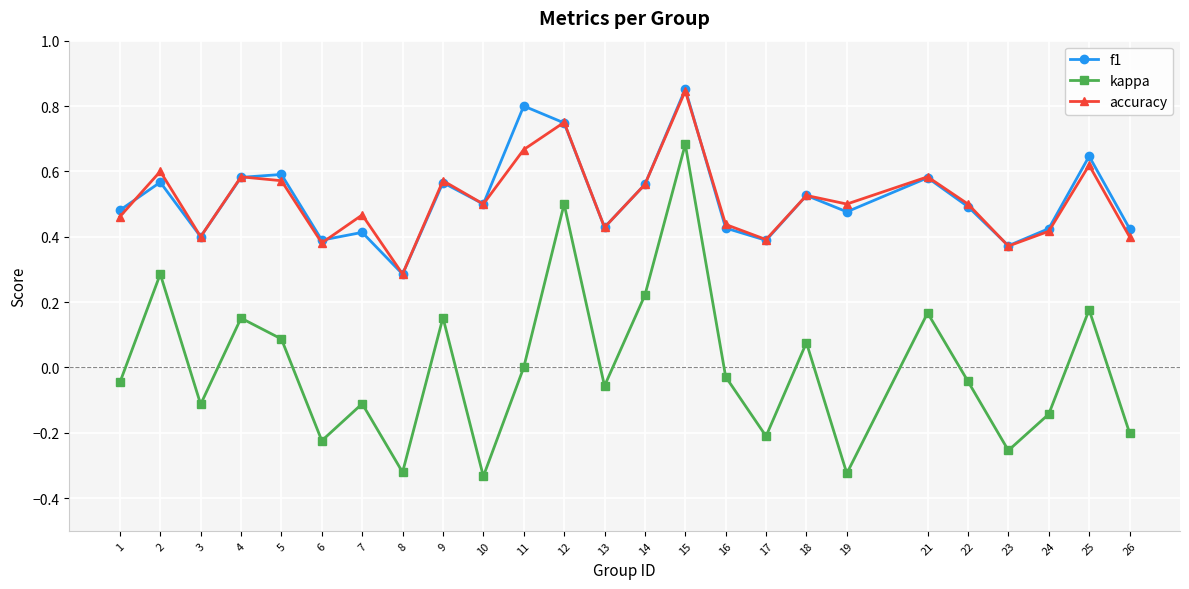

Which series has the widest spread of values?

kappa